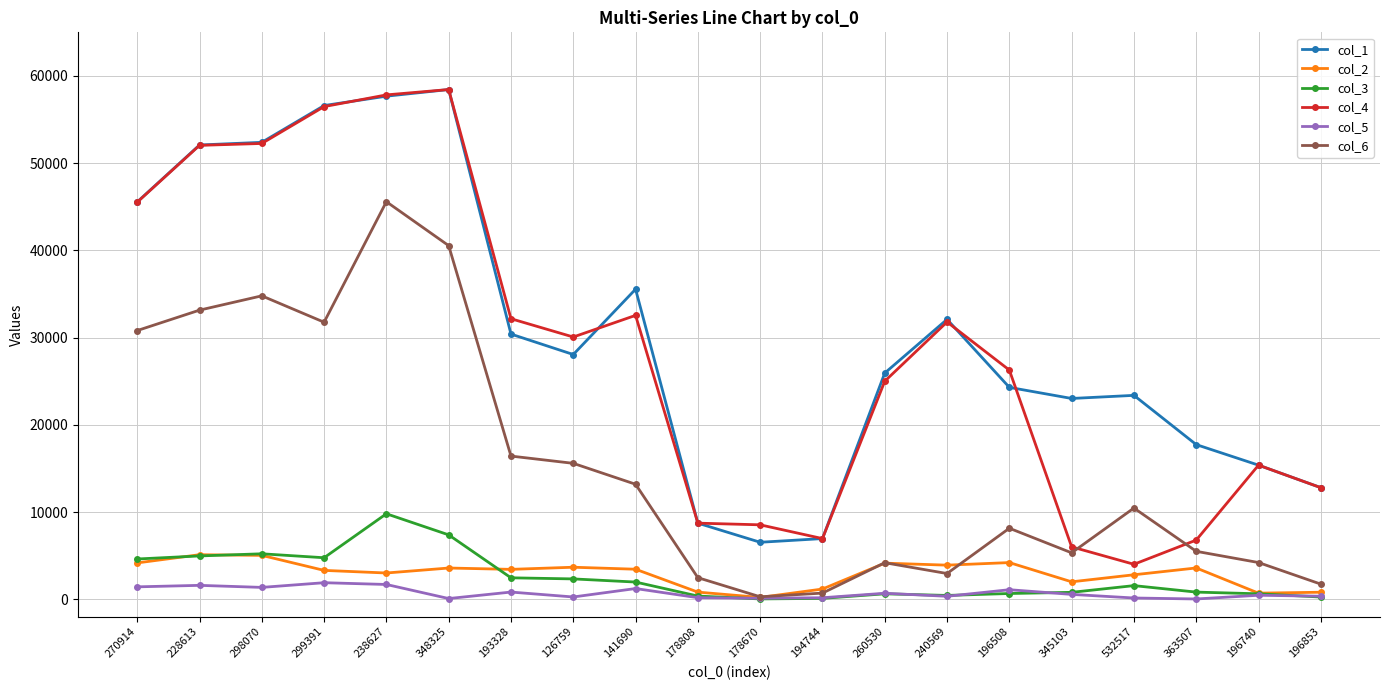

What are all the series names shown in the legend?

col_1, col_2, col_3, col_4, col_5, col_6